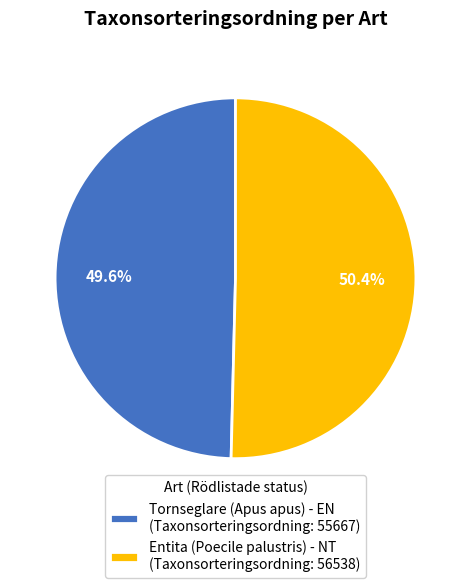

How much of the chart is everything except Tornseglare (Apus apus) - EN (Taxonsorteringsordning: 55667)?

50.4%